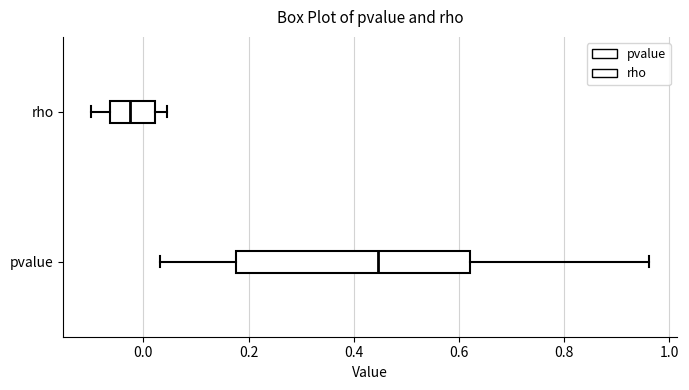

Reading bottom to top, read every box against the x-axis: the position of its median line, the range the box covers, and the ends of its whiskers. The values are not printed on the chart, so give them approximately, as read against the axis.

pvalue: median 0.44, box 0.18 to 0.62, whiskers 0.04 to 0.96
rho: median -0.02, box -0.06 to 0.02, whiskers -0.10 to 0.04